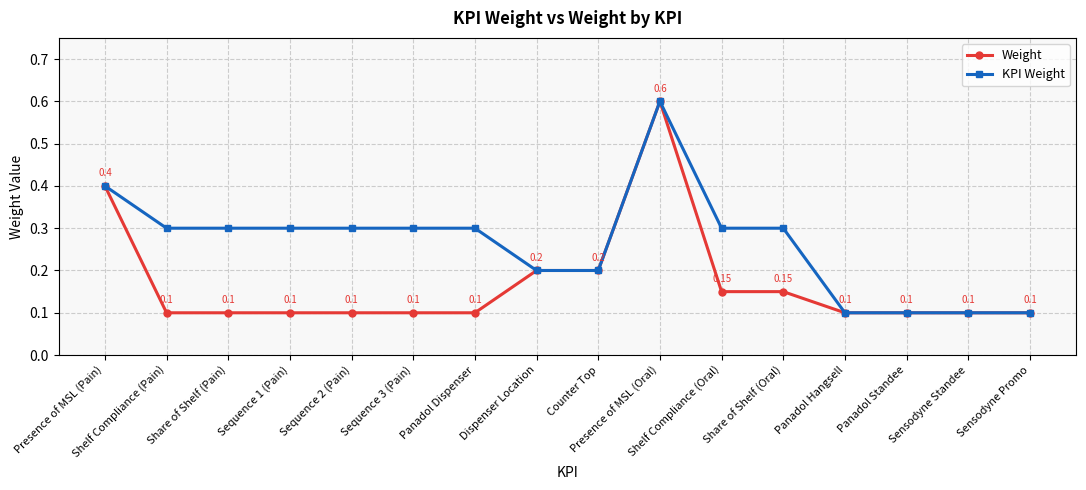

Rank the series by their average value, from lowest to highest.

Weight, KPI Weight